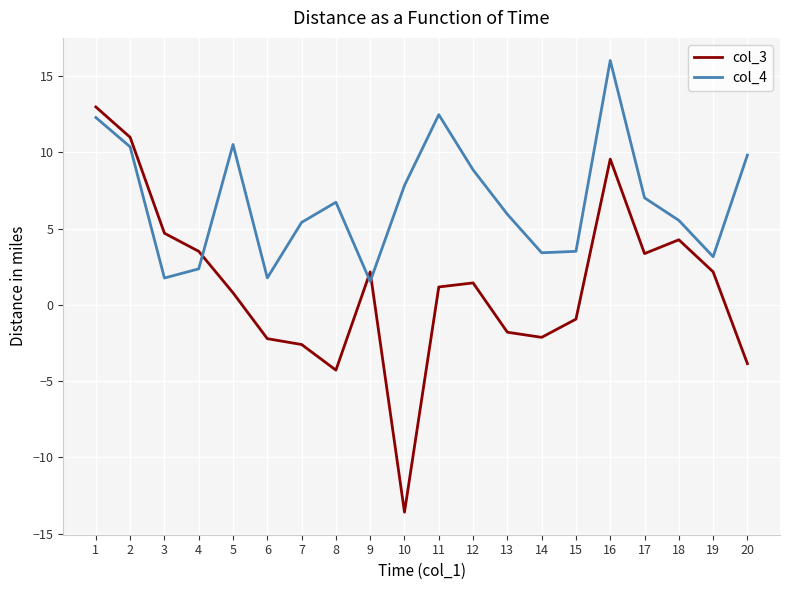

At which category does the chart reach its peak across all series?

16